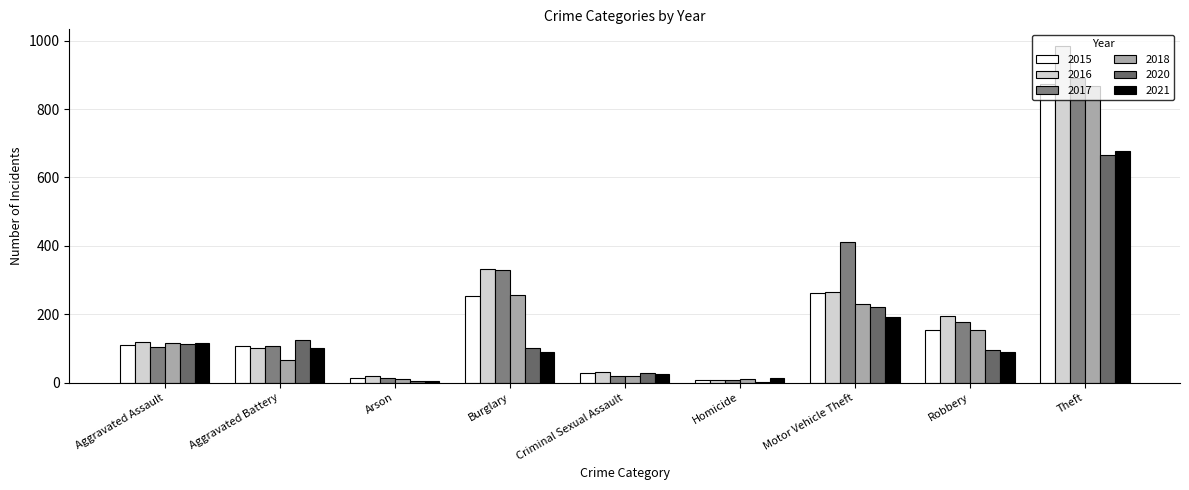

At which category is the sum across all series the highest?

Theft